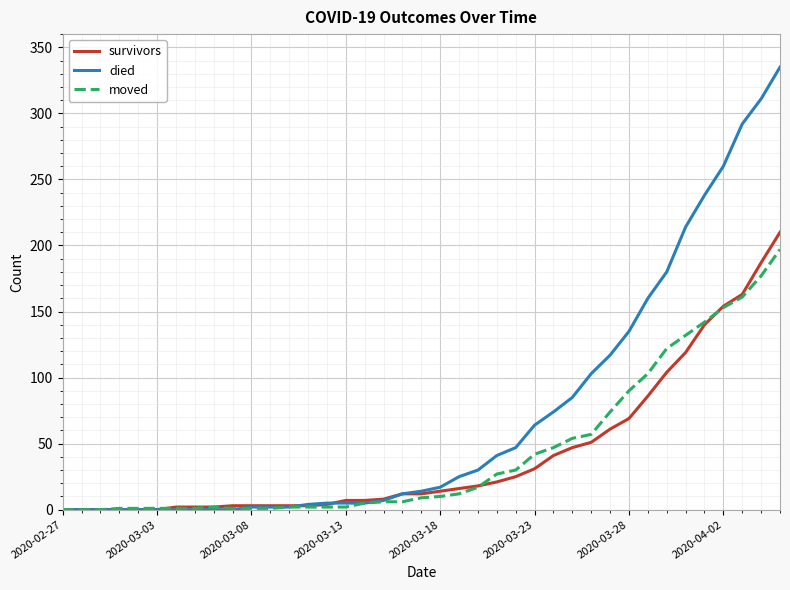

Which series has the largest range (max minus min)?

died